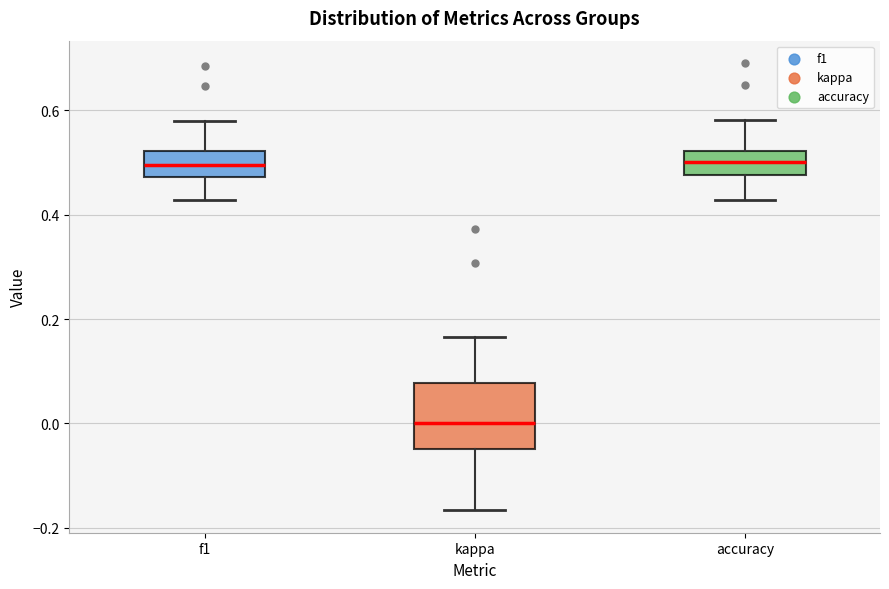

Where is the upper edge of the box for accuracy on the y-axis? The values are not printed on the chart, so give them approximately, as read against the axis.

0.52